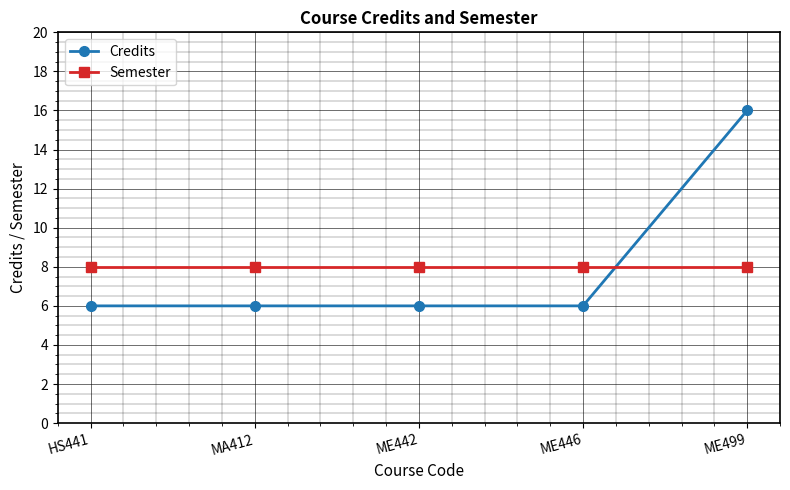

Which series changed the most between MA412 and ME499?

Credits